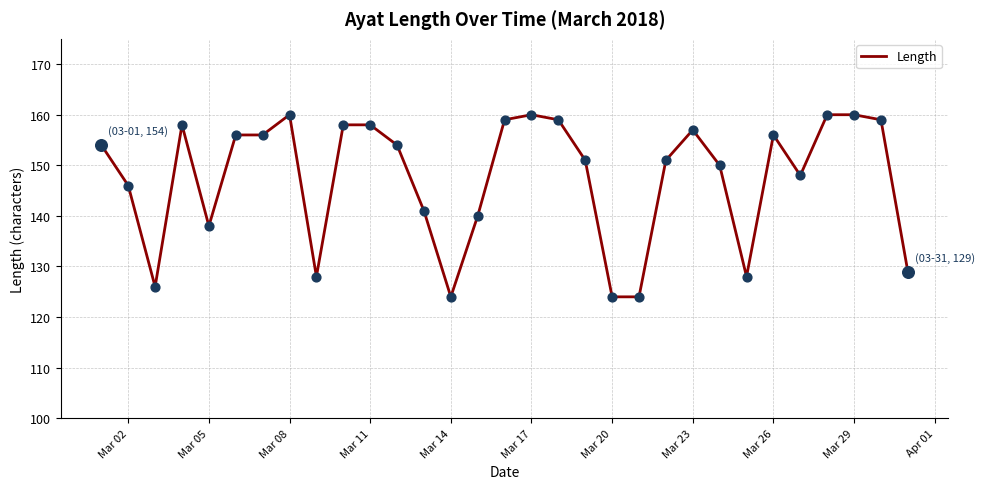

What is the minimum value shown in the chart?

124